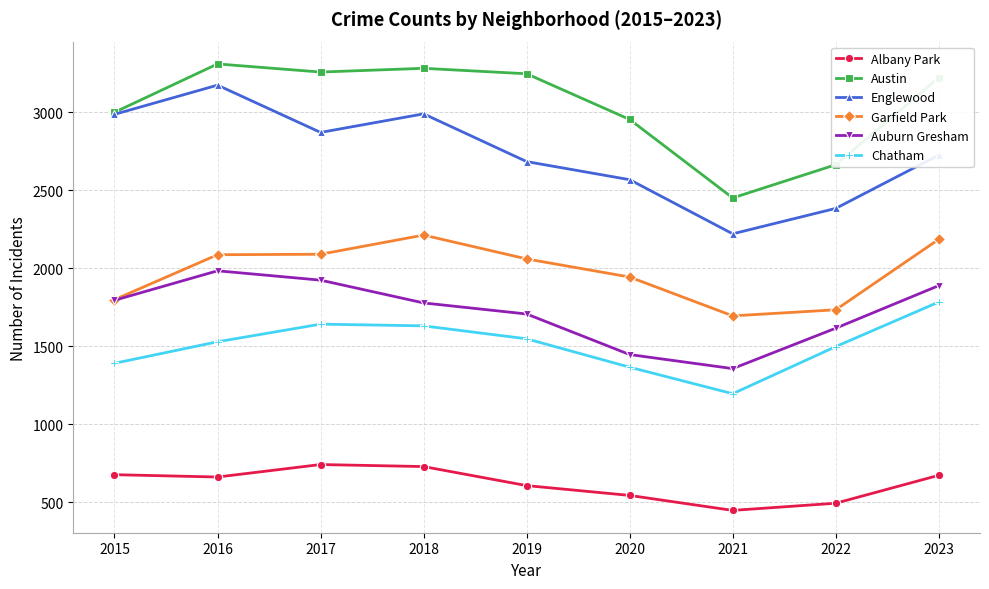

Does the chart have visible grid lines?

Yes